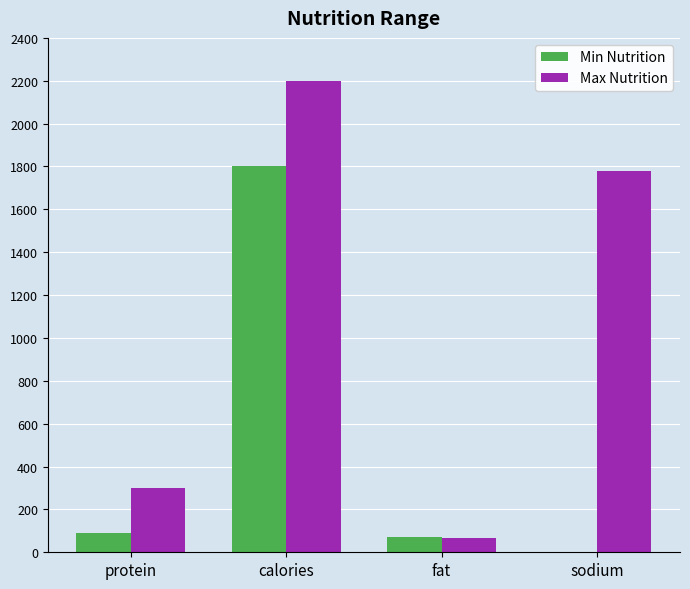

Which series changed the most between fat and sodium?

Max Nutrition